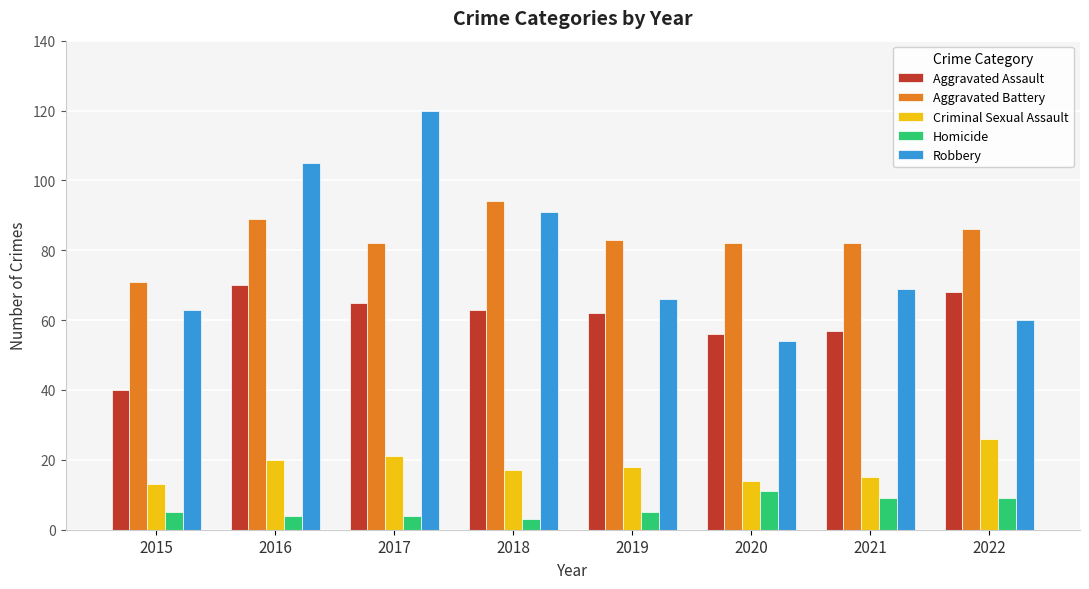

Which series has the largest total across all categories?

Aggravated Battery